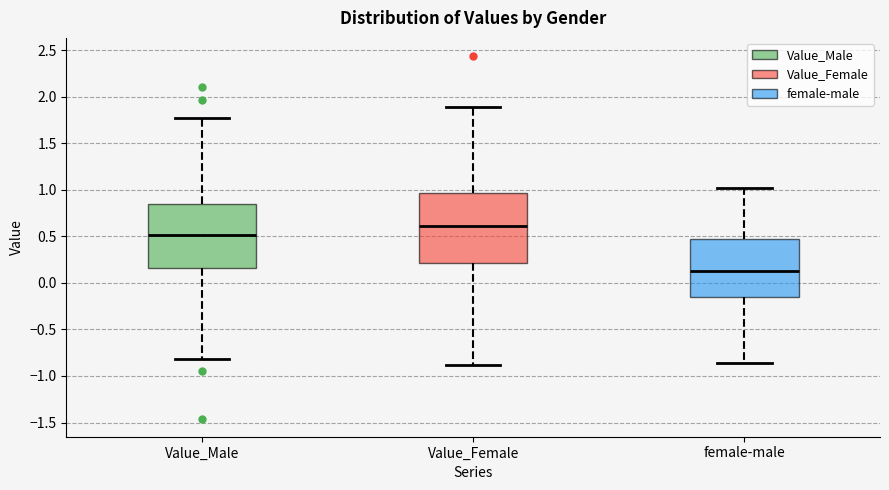

Reading left to right, read every box against the y-axis: the position of its median line, the range the box covers, and the ends of its whiskers. The values are not printed on the chart, so give them approximately, as read against the axis.

Value_Male: median 0.50, box 0.15 to 0.85, whiskers -0.80 to 1.75
Value_Female: median 0.60, box 0.20 to 0.95, whiskers -0.90 to 1.90
female-male: median 0.15, box -0.15 to 0.45, whiskers -0.85 to 1.00